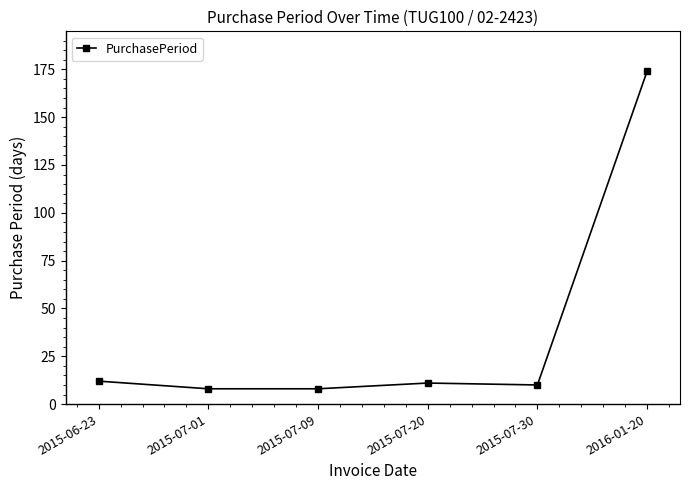

Reading left to right, list all the values displayed in this chart.

2015-06-23=12	2015-07-01=8	2015-07-09=8	2015-07-20=11	2015-07-30=10	2016-01-20=174